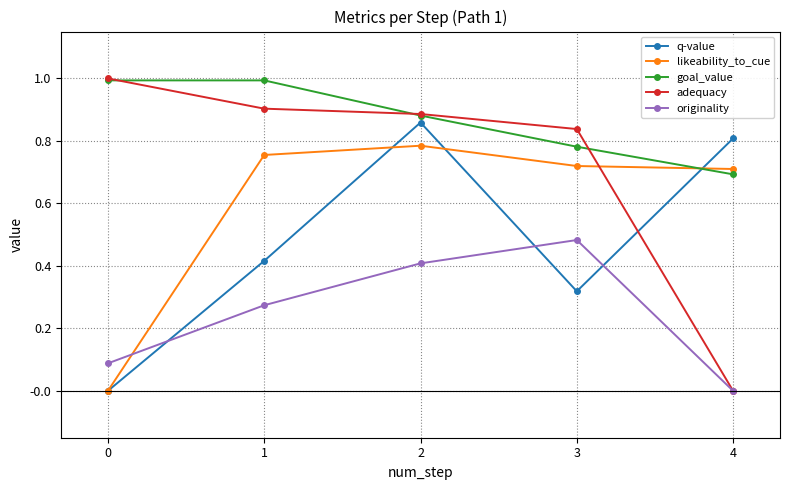

How many times do likeability_to_cue and originality cross each other?

1